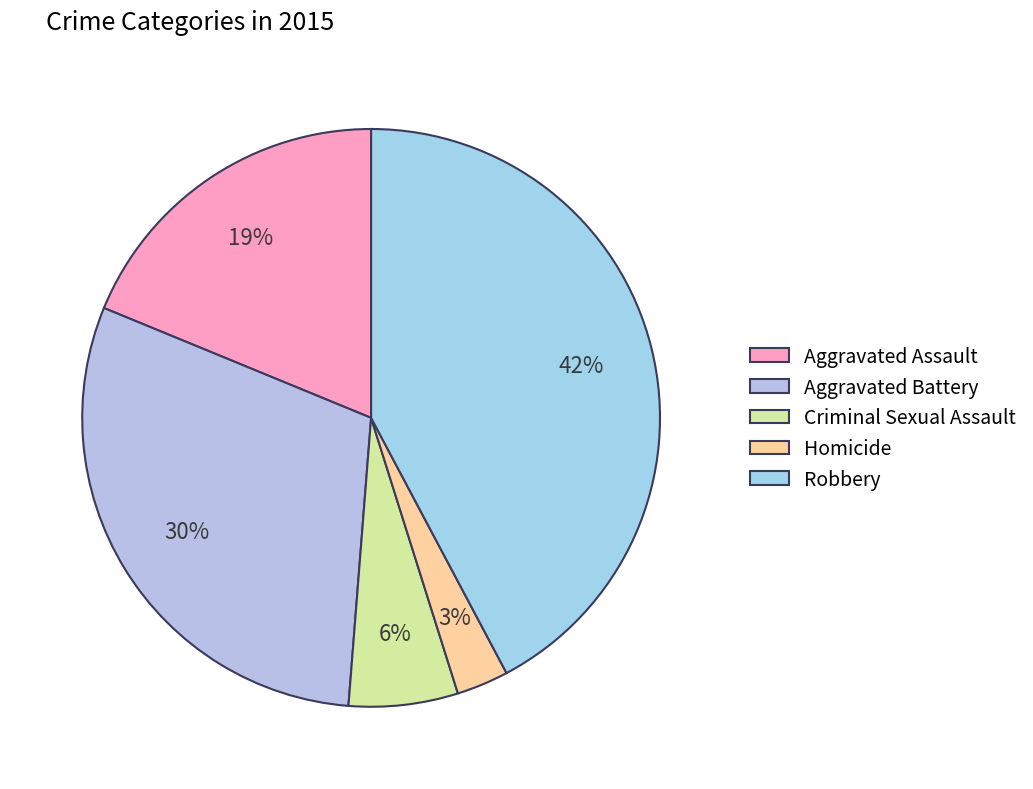

Count the number of slices in the pie.

5